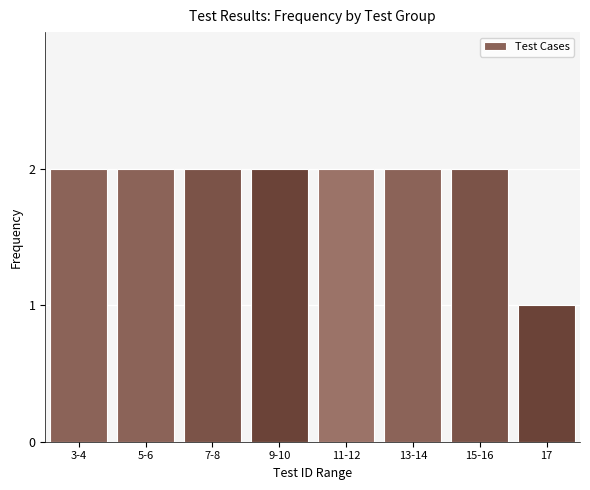

Reading left to right, list all the values displayed in this chart.

2	2	2	2	2	2	2	1